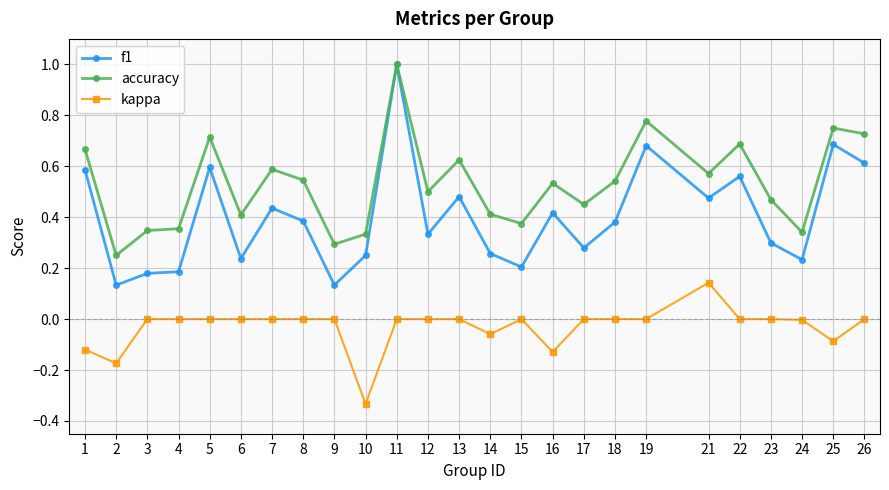

Is it true that kappa equals 0.2 at 17?

False